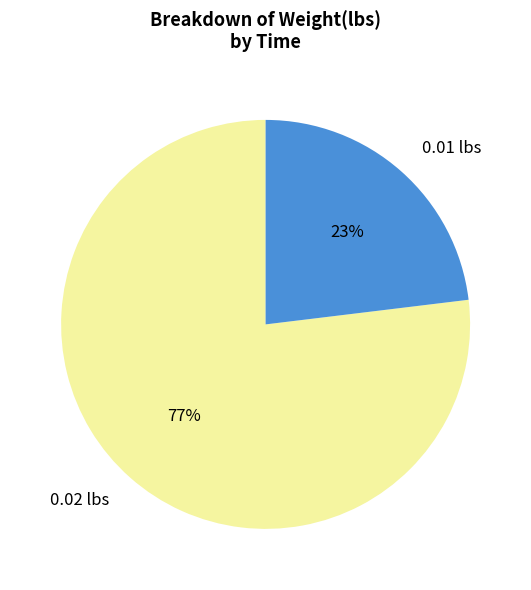

How many slices are in this pie chart?

2